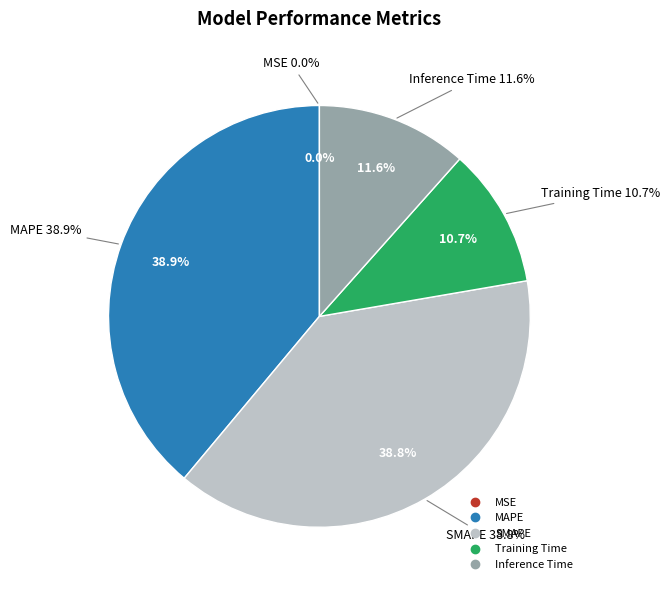

Which category has the smallest portion of the pie?

MSE